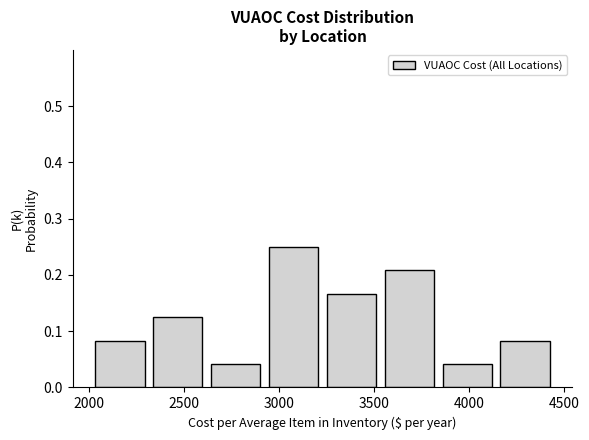

Which range on the x-axis has the tallest bar?

2900 to 3250